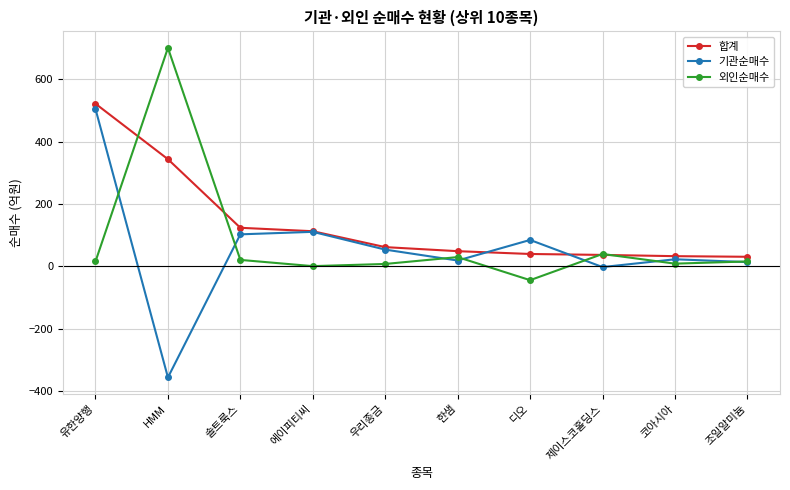

True or false: 기관순매수 has a value of -356 at HMM.

True